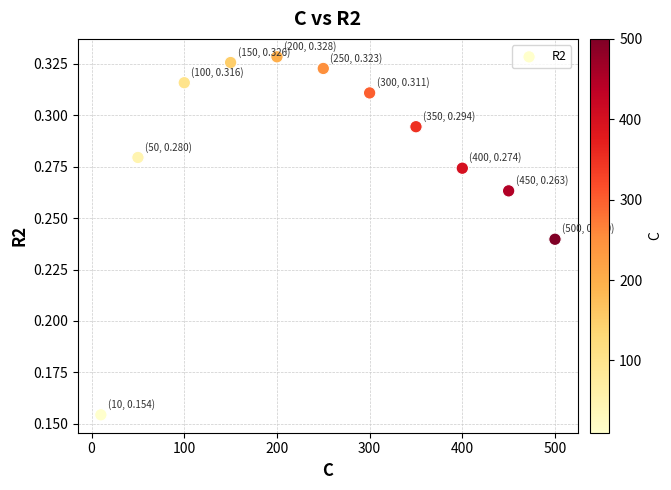

What is the range of X values (max minus min)?

490.0